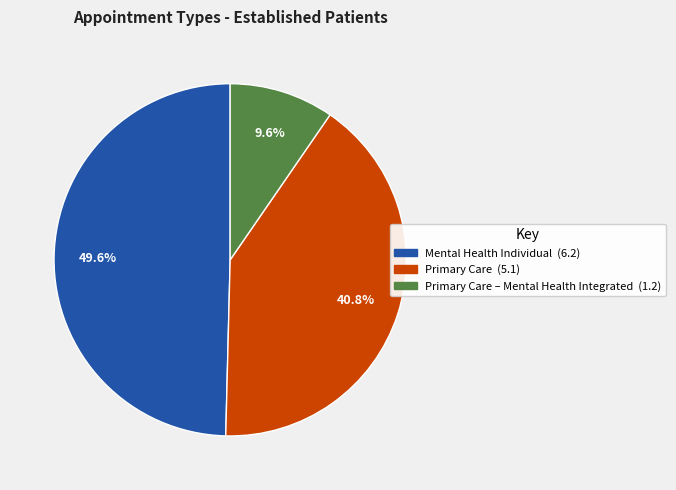

Count the number of slices in the pie.

3